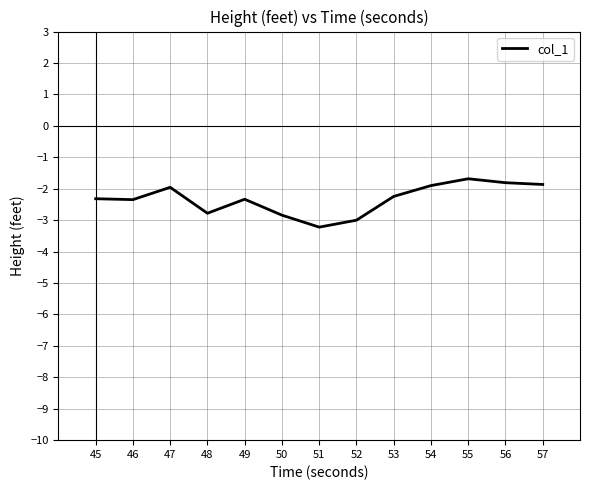

The chart shows a value of -3.1 at 53. True or false?

False